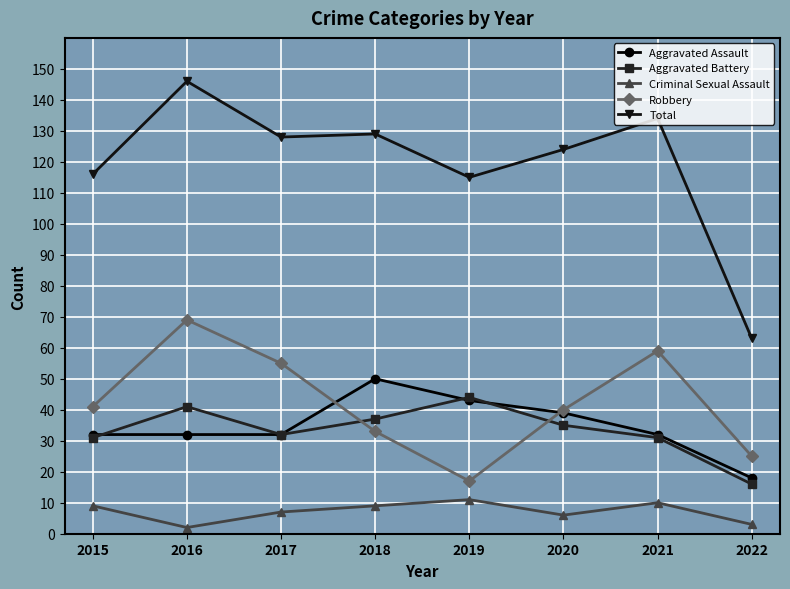

True or false: Robbery has more than 0 points higher than both neighbors.

True